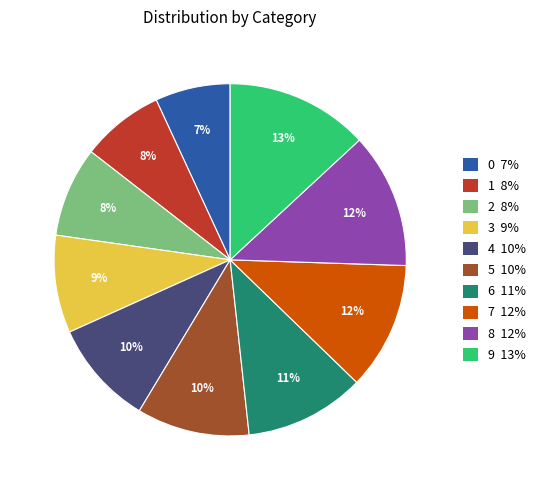

Between 8 and 4, which is larger?

8